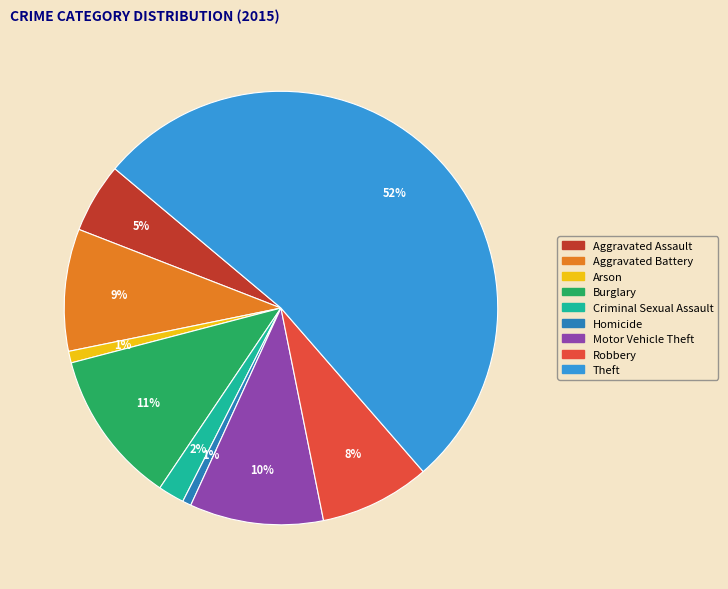

What is the majority slice?

Theft